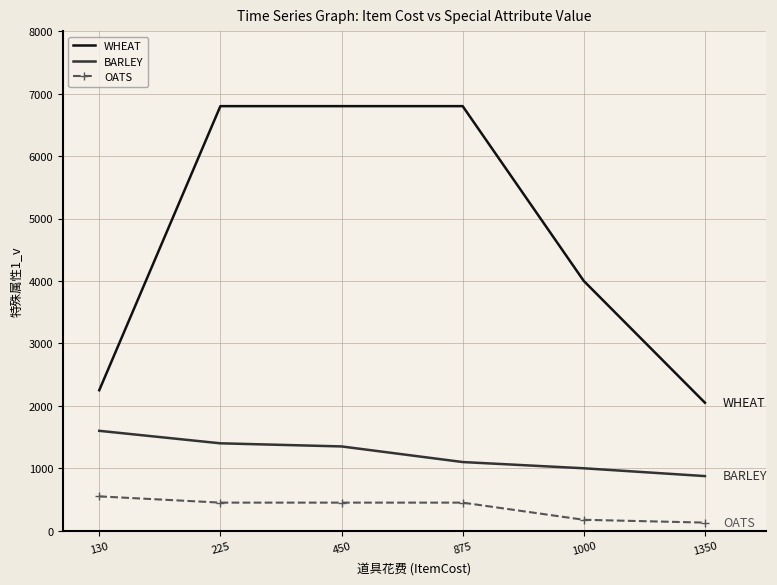

Which series has the largest total across all categories?

WHEAT